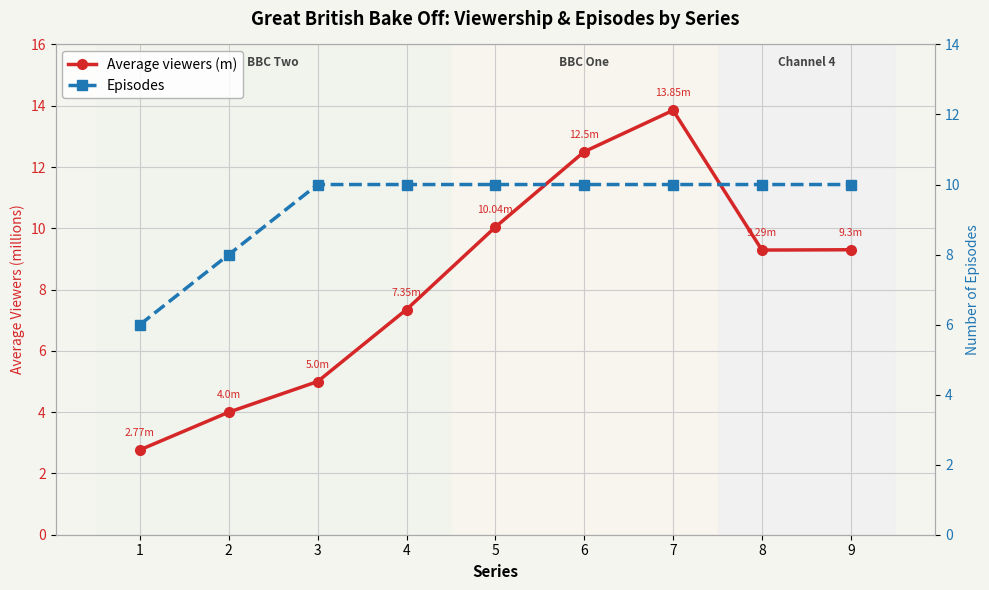

True or false: Episodes and Average viewers (m) intersect in this chart.

True